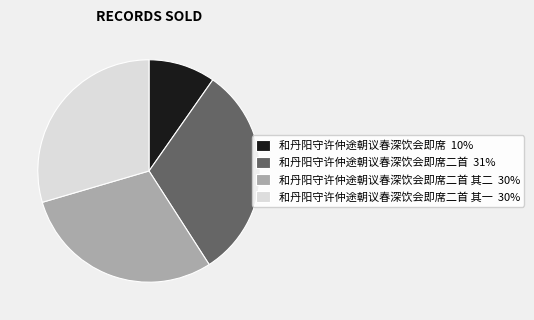

True or false: 和丹阳守许仲途朝议春深饮会即席二首 其二 30% accounts for 30% of the total.

True